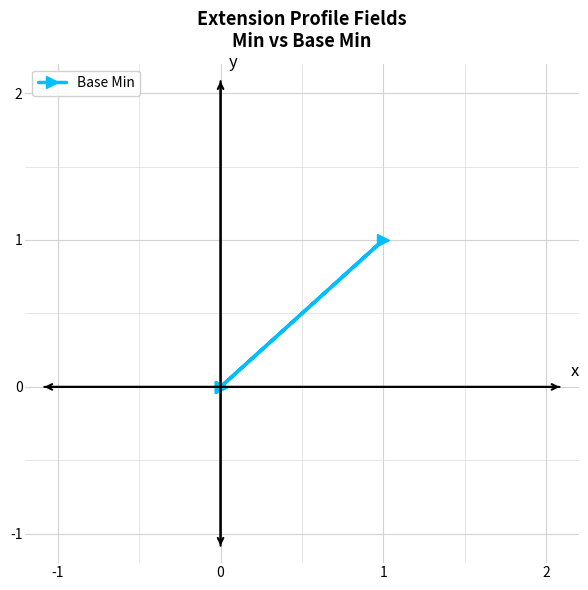

What is the sum of all values?

1